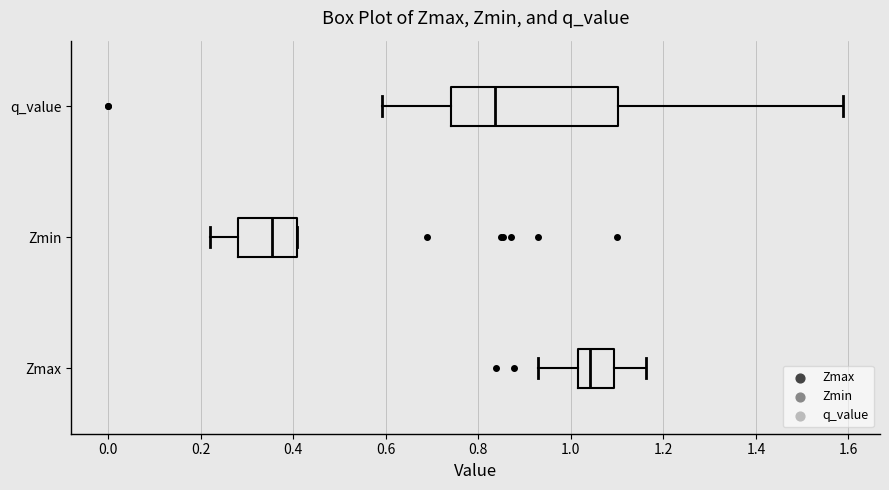

Which box has the furthest to the right median line?

Zmax